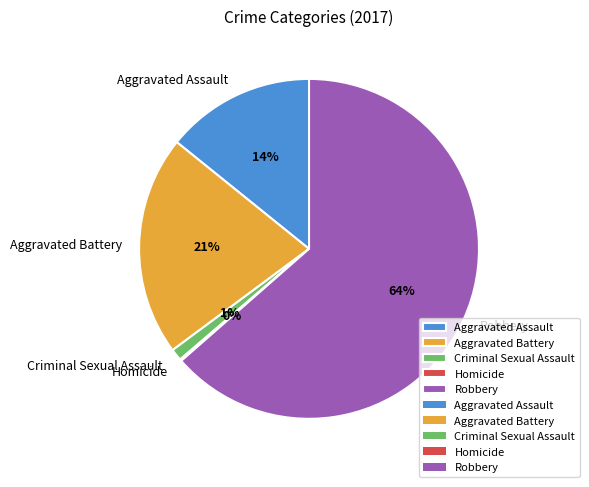

Between Robbery and Aggravated Battery, which is larger?

Robbery